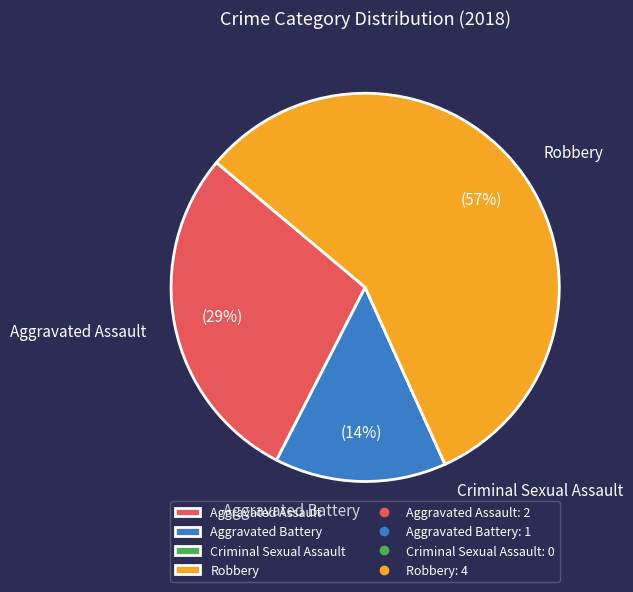

Does any single category account for the majority?

Yes